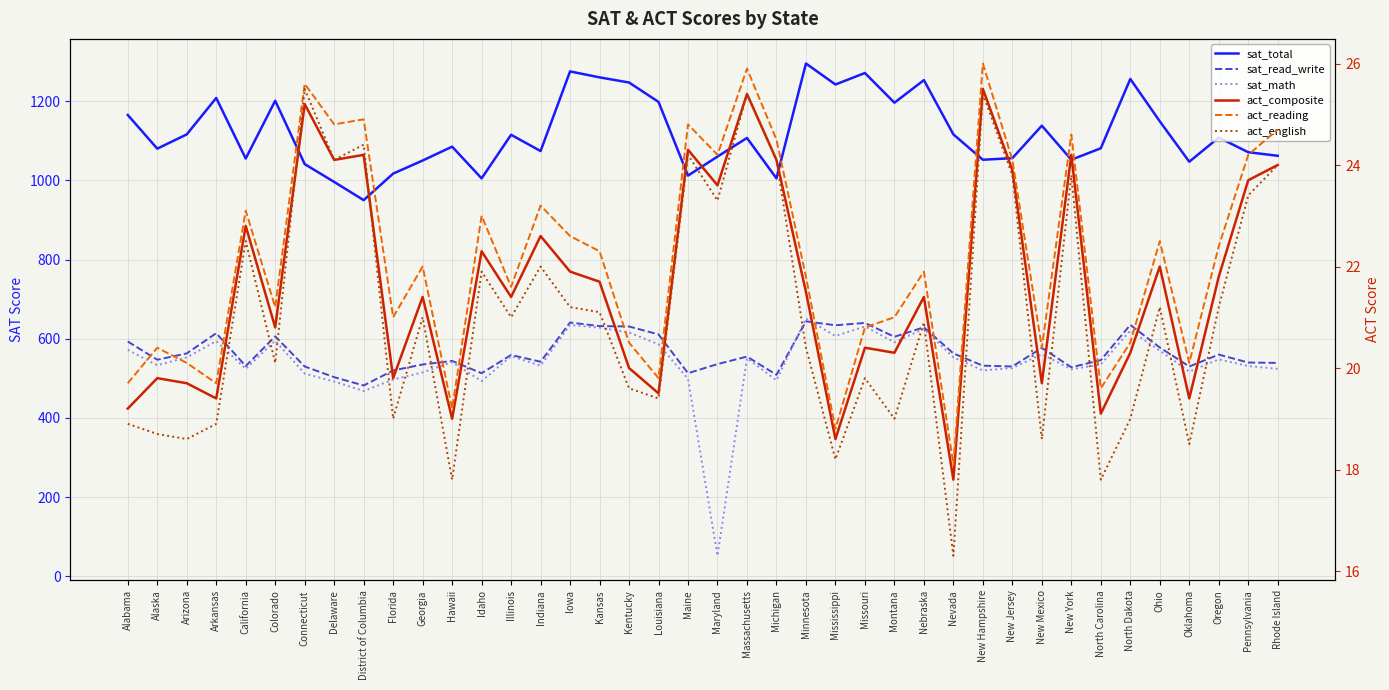

What is the approximate value of act_english at Hawaii?

17.8